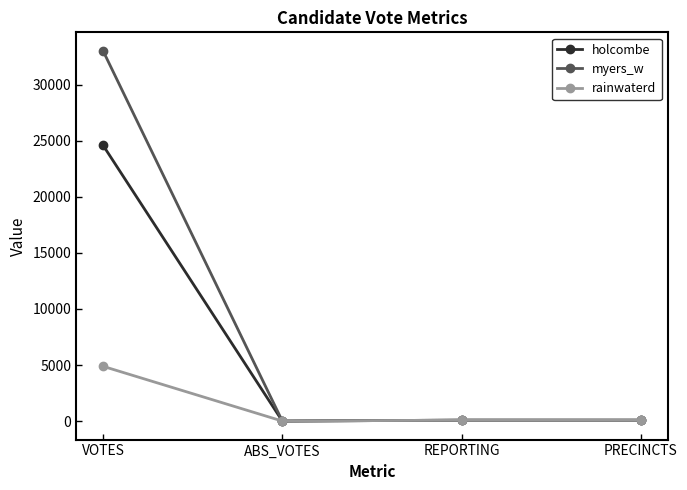

What position from the right is VOTES?

4